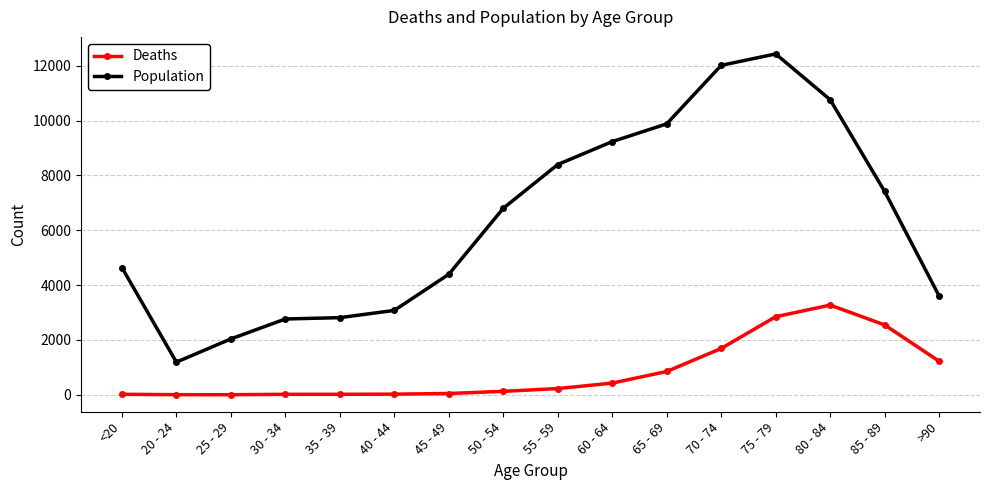

What is the average value of the Deaths series?

834